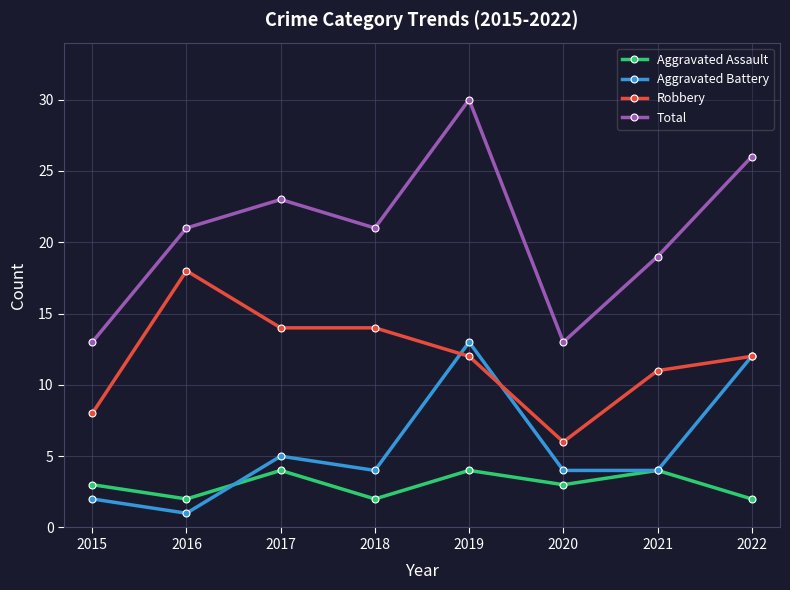

Rank the series by their maximum value, from lowest to highest.

Aggravated Assault, Aggravated Battery, Robbery, Total